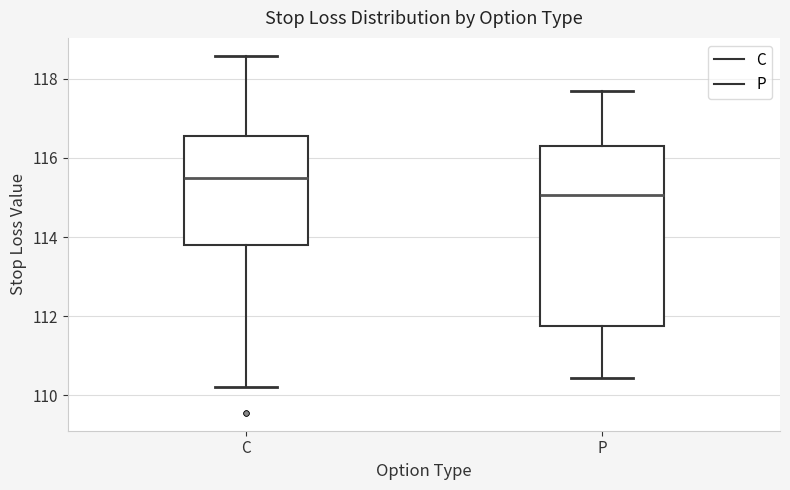

Which box has the highest median line?

C